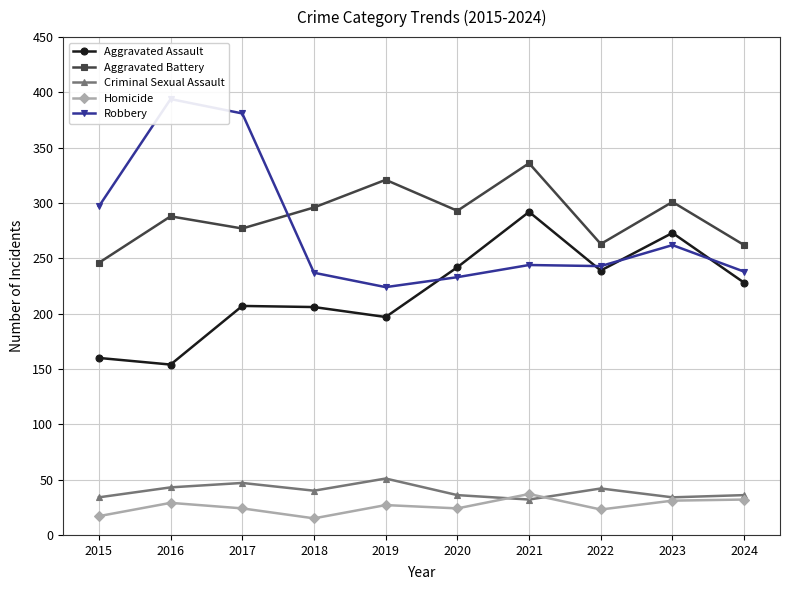

True or false: Aggravated Battery and Aggravated Assault cross at least once.

False